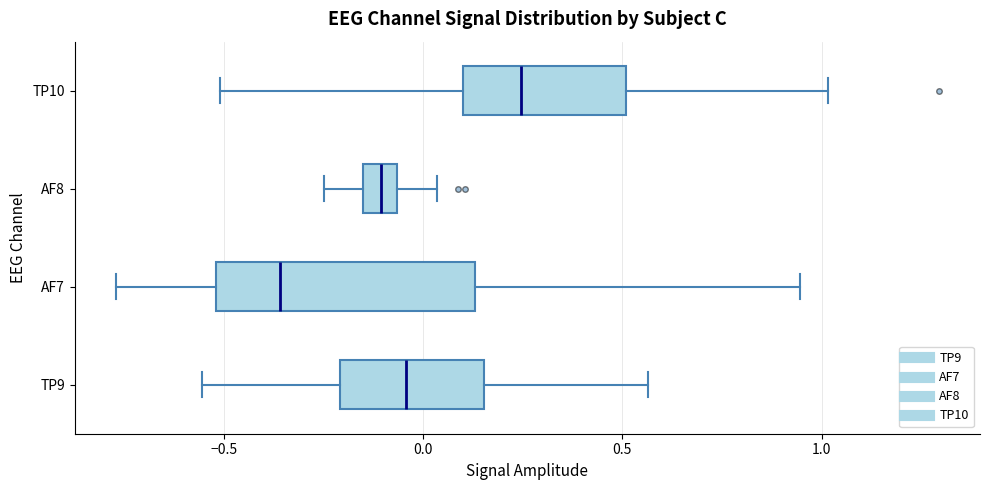

Which box's median line is the furthest to the left?

AF7